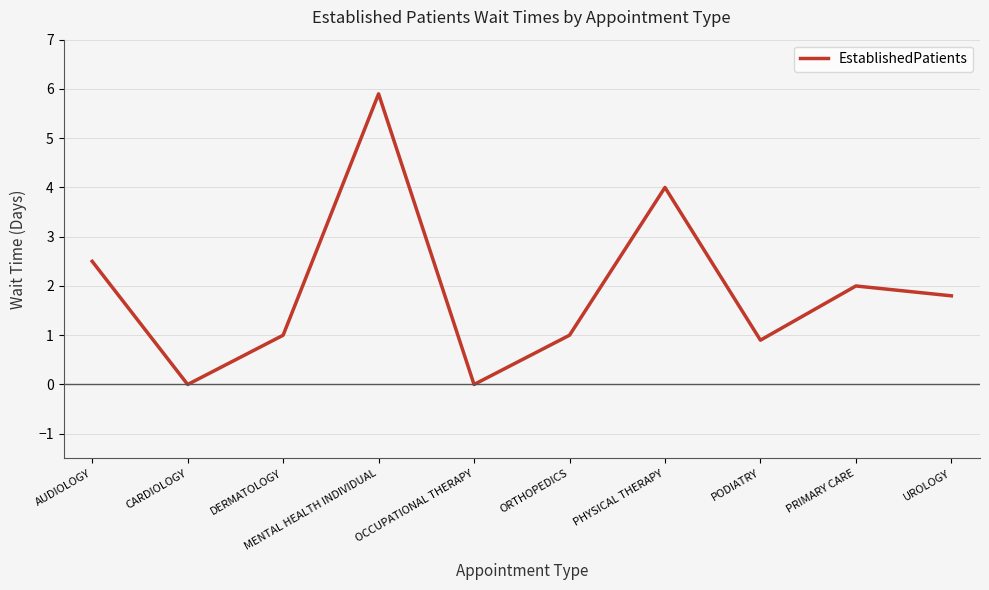

What position from the left is UROLOGY?

10